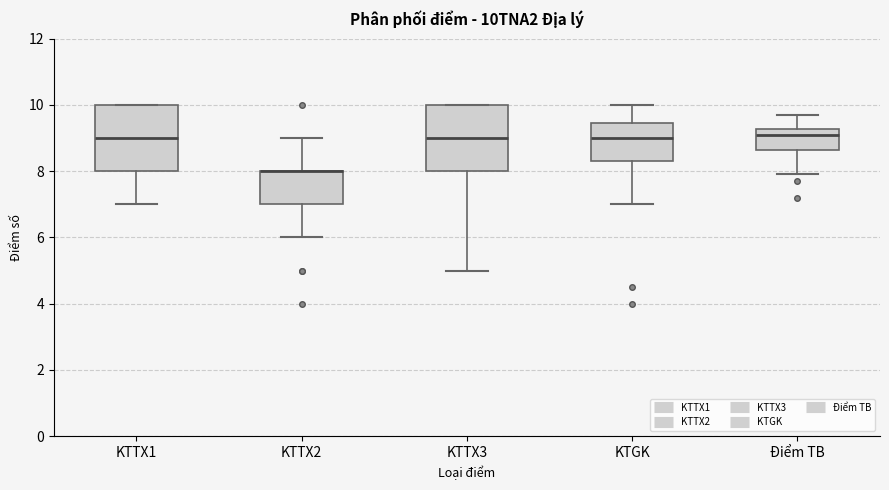

Reading left to right, read every box against the y-axis: the position of its median line, the range the box covers, and the ends of its whiskers. The values are not printed on the chart, so give them approximately, as read against the axis.

KTTX1: median 9.0, box 8.0 to 10.0, whiskers 7.0 to 10.0
KTTX2: median 8.0 (drawn on the box's upper edge), box 7.0 to 8.0, whiskers 6.0 to 9.0
KTTX3: median 9.0, box 8.0 to 10.0, whiskers 5.0 to 10.0
KTGK: median 9.0, box 8.4 to 9.4, whiskers 7.0 to 10.0
Điểm TB: median 9.2 (just below the box's upper edge), box 8.6 to 9.2, whiskers 8.0 to 9.8